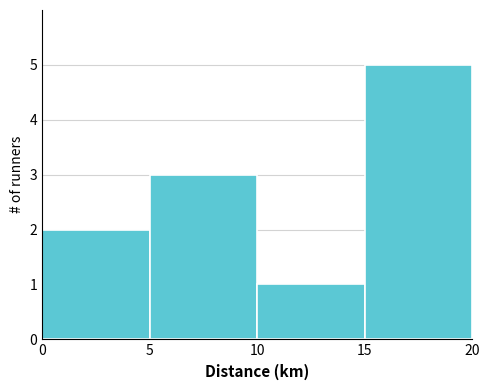

Reading left to right, transcribe this chart: for each bar, give the range it covers on the x-axis and its height. The values are not printed on the chart, so give them approximately, as read against the axis.

0 to 5: 2
5 to 10: 3
10 to 15: 1
15 to 20: 5